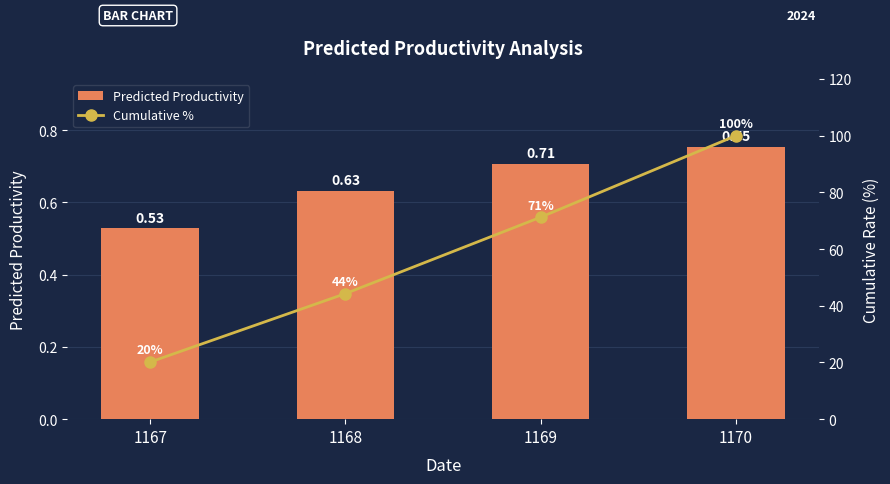

Which label corresponds to the largest value in the chart?

1170